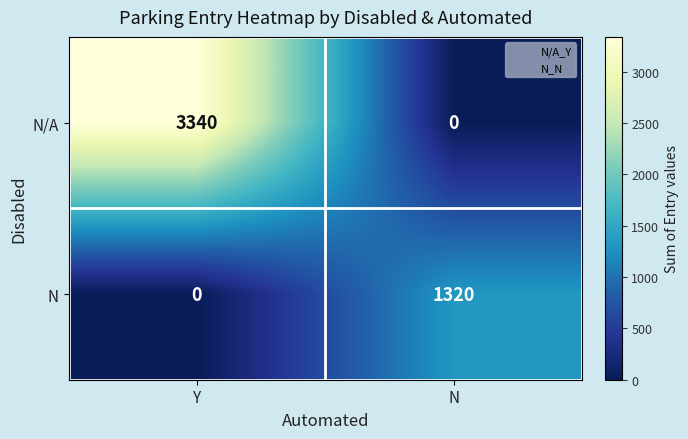

Rank the series at Y from highest to lowest value.

N/A, N